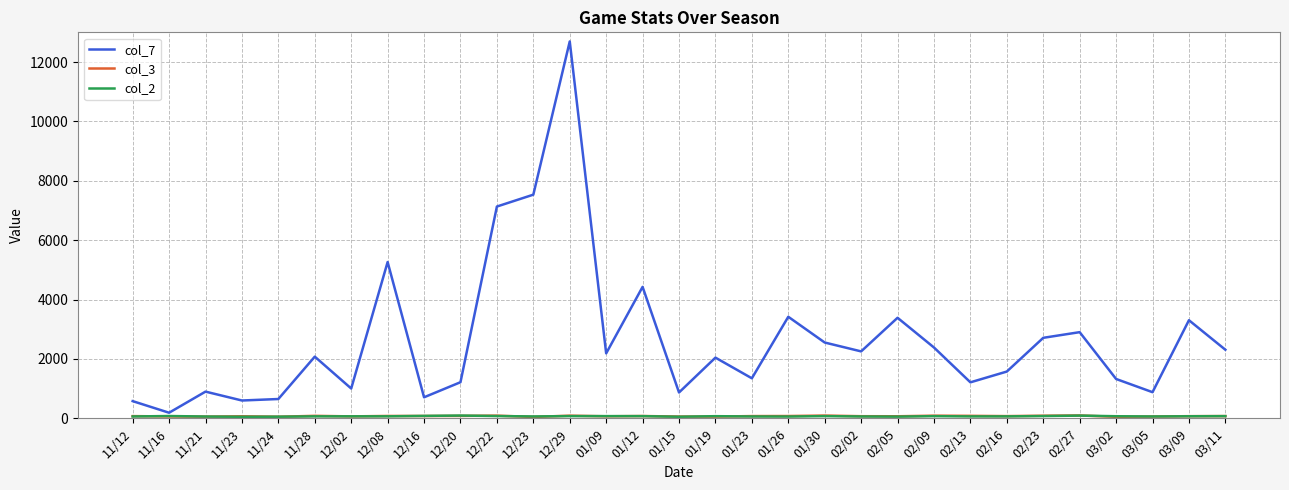

Where is the first local maximum for col_7?

11/21